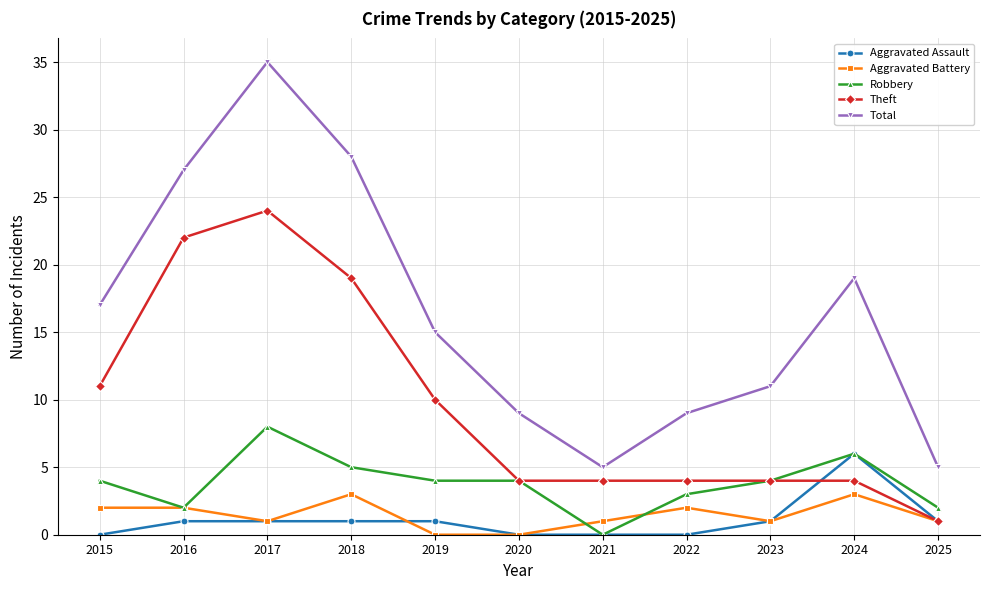

The value of Theft at 2021 is 7. True or false?

False